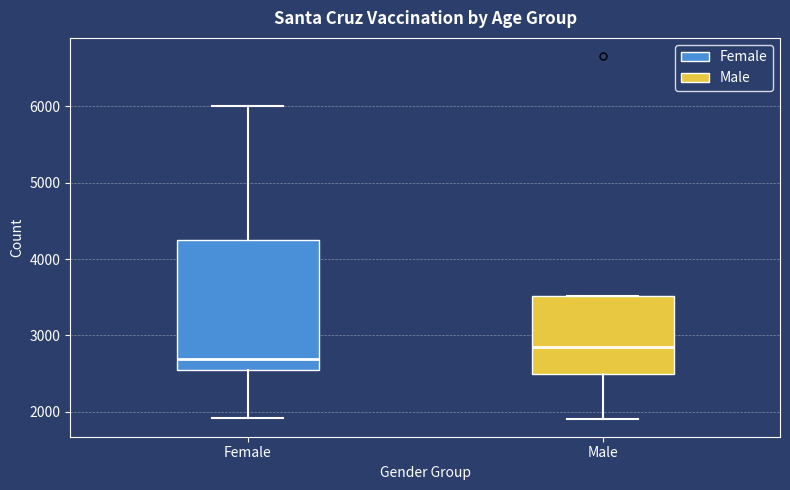

Reading left to right, read every box against the y-axis: the position of its median line, the range the box covers, and the ends of its whiskers. The values are not printed on the chart, so give them approximately, as read against the axis.

Female: median 2700, box 2500 to 4200, whiskers 1900 to 6000
Male: median 2900, box 2500 to 3500, whiskers 1900 to 3500